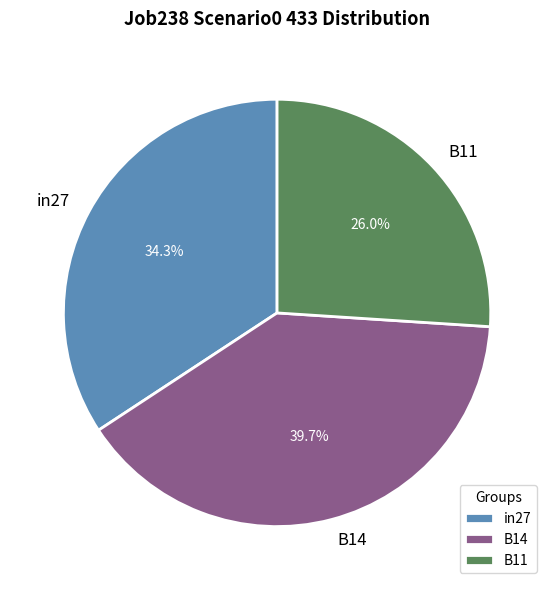

Which slice is the largest?

B14